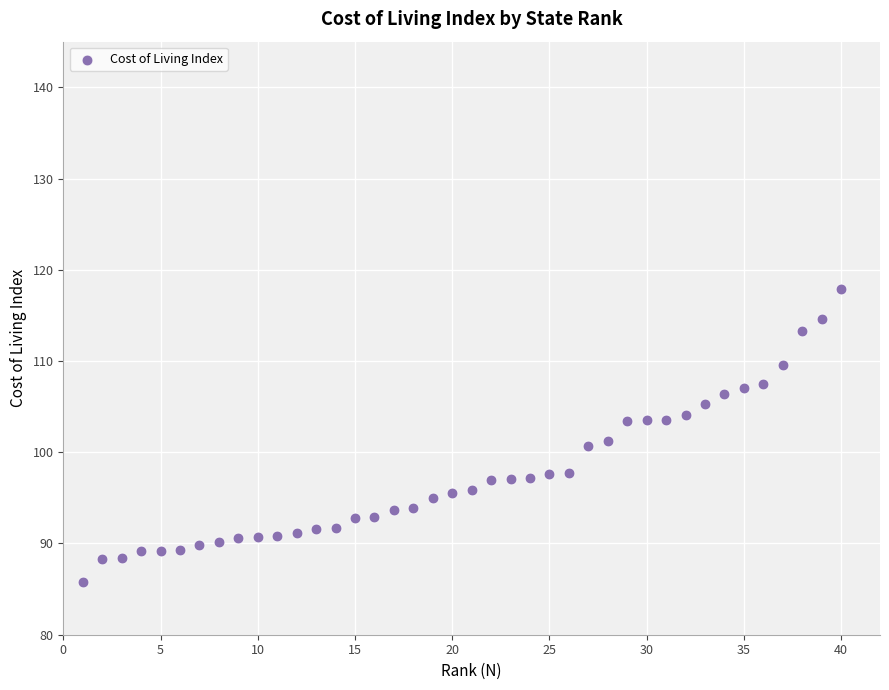

What is the range of Y values (max minus min)?

32.1